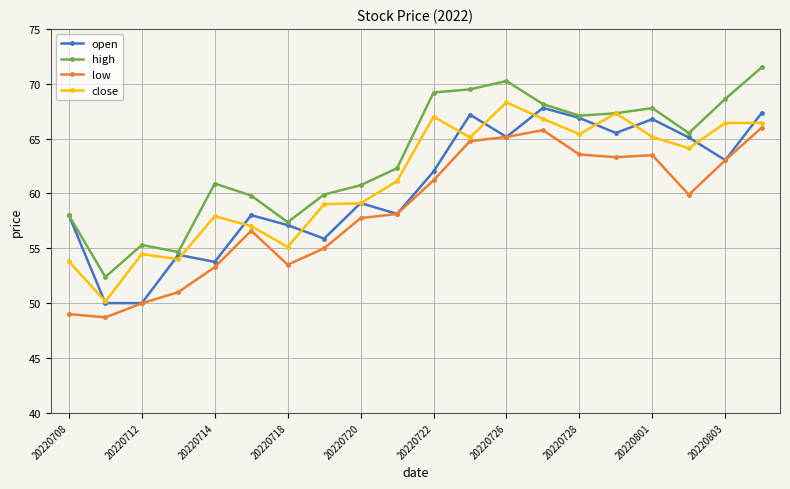

What is the highest value of the high series?

71.5